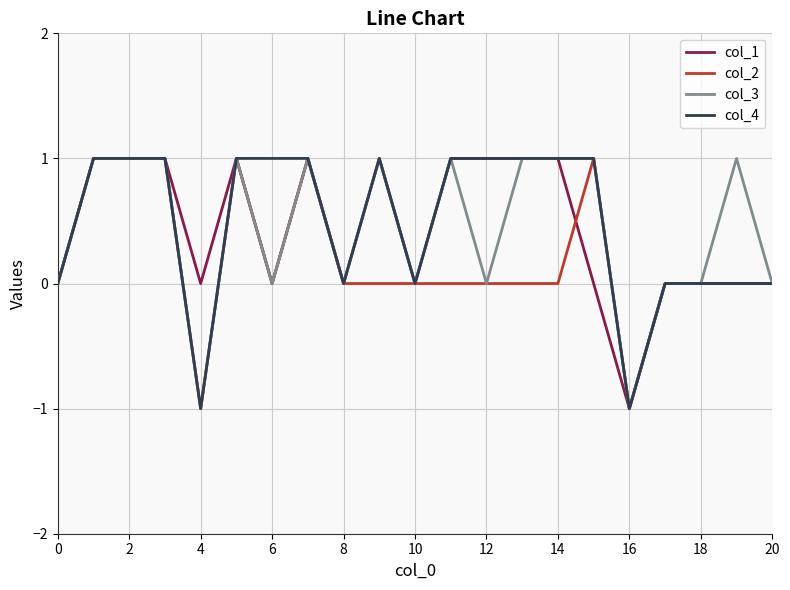

Does the chart have visible grid lines?

Yes